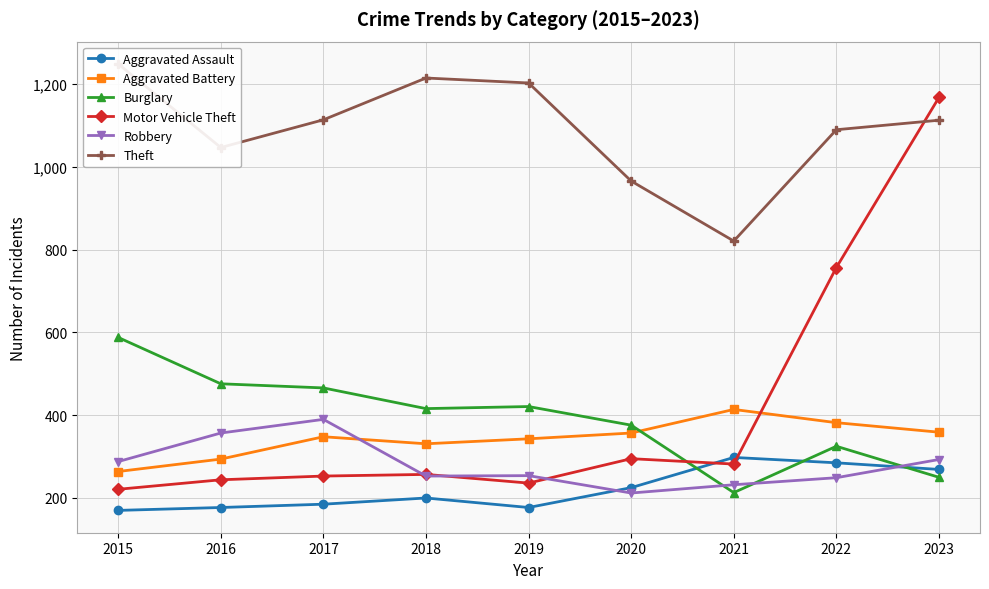

Between 2021 and 2023, which is larger?

2021